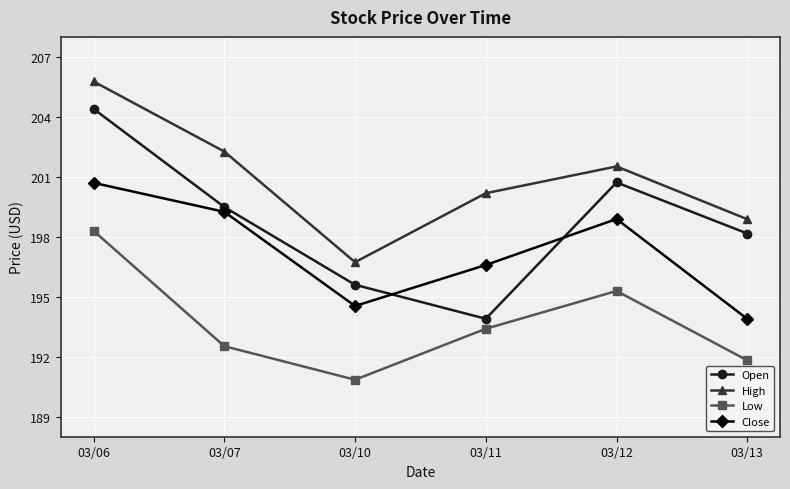

What is the minimum value for High?

196.7